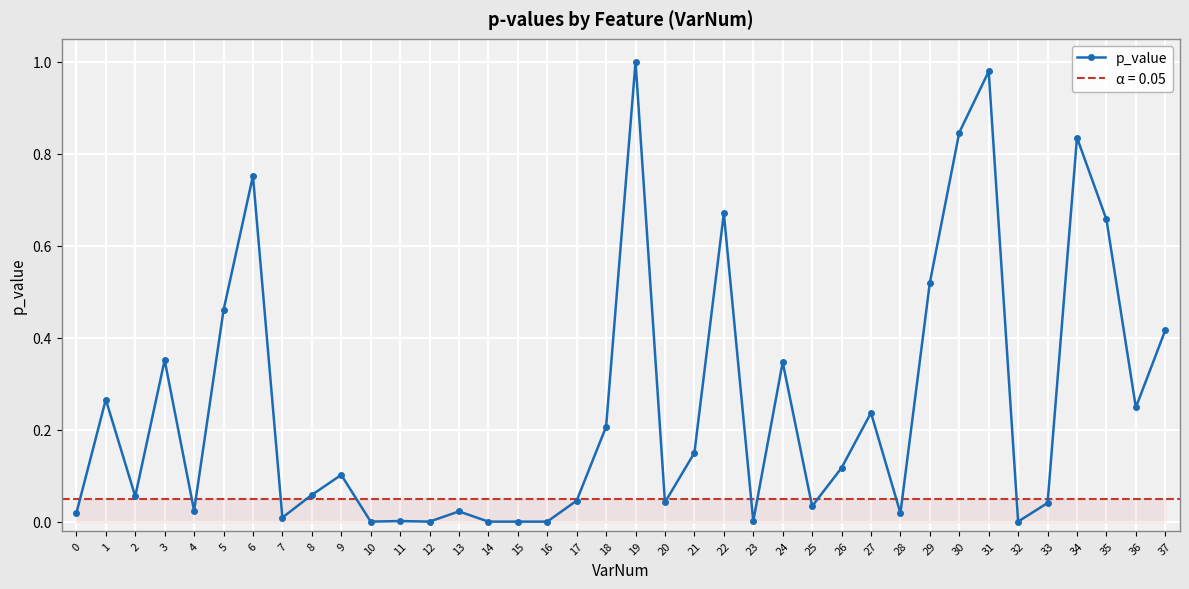

Reading left to right, list all the values displayed in this chart.

0=0.0	1=0.3	2=0.1	3=0.4	4=0.0	5=0.5	6=0.8	7=0.0	8=0.1	9=0.1	10=0.0	11=0.0	12=0.0	13=0.0	14=0.0	15=0.0	16=0.0	17=0.0	18=0.2	19=1.0	20=0.0	21=0.1	22=0.7	23=0.0	24=0.3	25=0.0	26=0.1	27=0.2	28=0.0	29=0.5	30=0.8	31=1.0	32=0.0	33=0.0	34=0.8	35=0.7	36=0.2	37=0.4